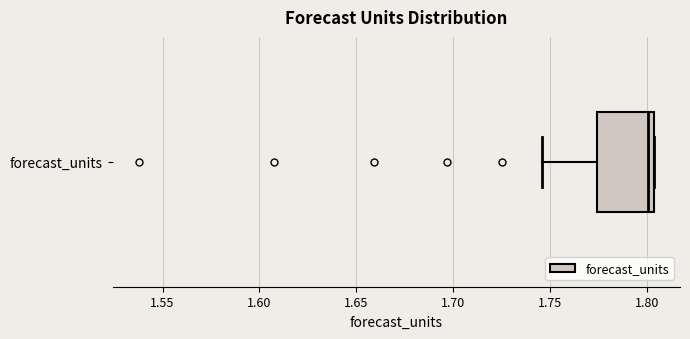

Transcribe this box plot: give where the median line is, the range the box spans, and where the two whiskers end, as read against the x-axis. The values are not printed on the chart, so give them approximately, as read against the axis.

median 1.800, box 1.775 to 1.805, whiskers 1.745 to 1.805